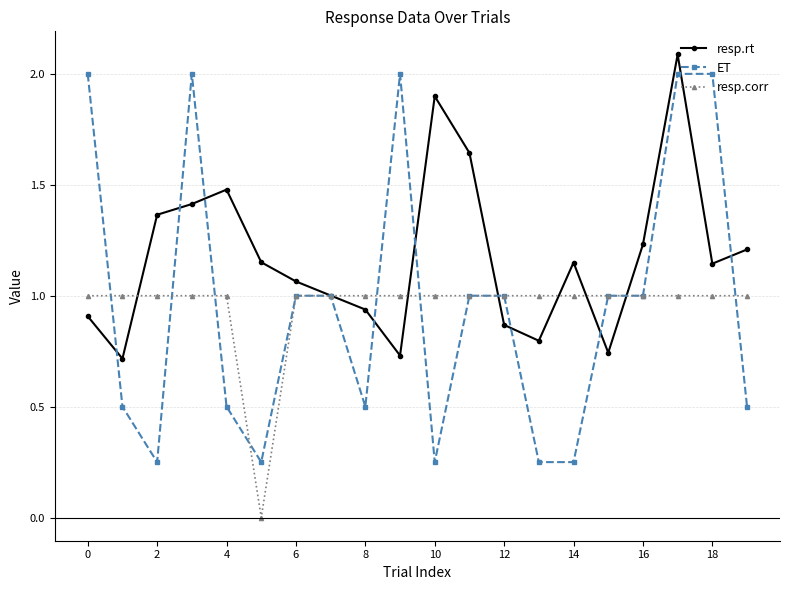

What is the greatest value displayed?

2.1